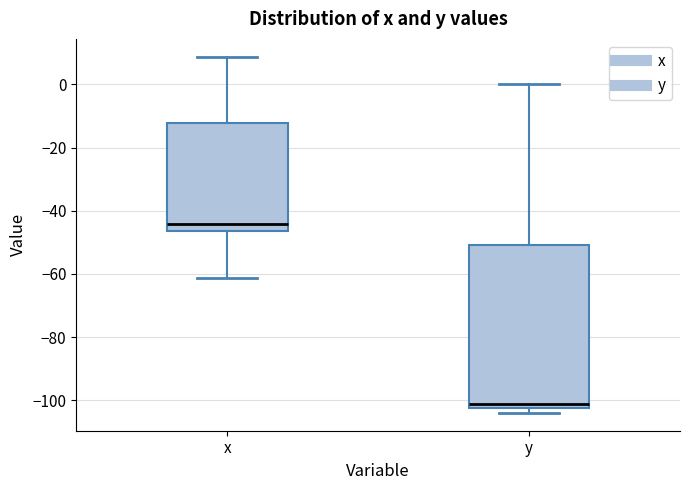

Where is the upper edge of the box for y on the y-axis? The values are not printed on the chart, so give them approximately, as read against the axis.

-50